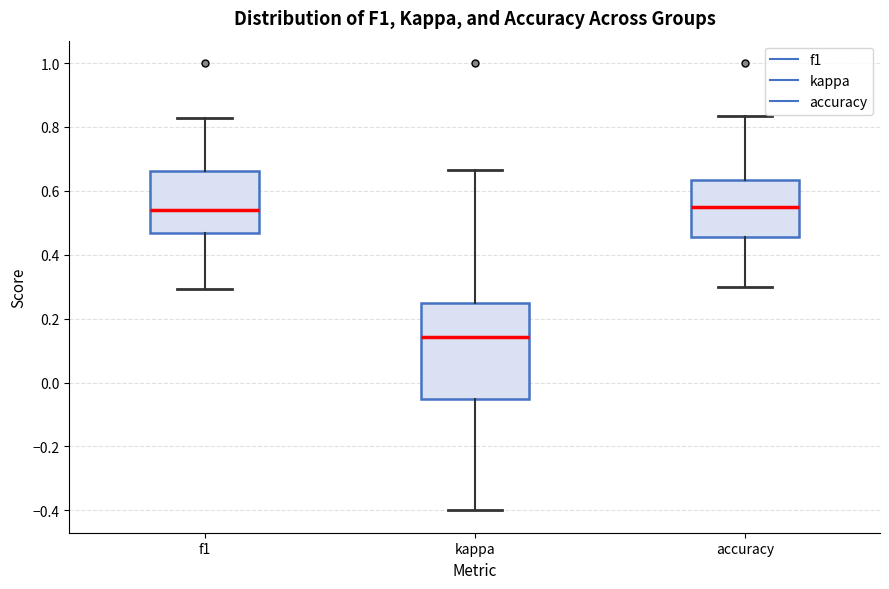

Where does the lower whisker of the box for accuracy end on the y-axis? The values are not printed on the chart, so give them approximately, as read against the axis.

0.30